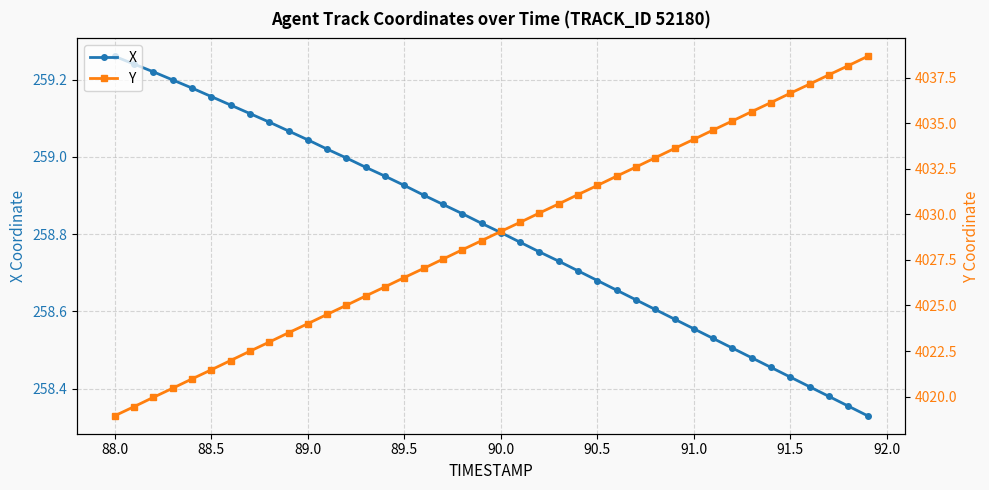

Reading left to right, list all the values displayed in this chart.

X: 259.3	259.2	259.2	259.2	259.2	259.2	259.1	259.1	259.1	259.1	259.0	259.0	259.0	259.0	258.9	258.9	258.9	258.9	258.9	258.8	258.8	258.8	258.8	258.7	258.7	258.7	258.7	258.6	258.6	258.6	258.6	258.5	258.5	258.5	258.5	258.4	258.4	258.4	258.4	258.3
Y: 4018.9	4019.4	4020.0	4020.5	4021.0	4021.5	4022.0	4022.5	4023.0	4023.5	4024.0	4024.5	4025.0	4025.5	4026.0	4026.5	4027.0	4027.5	4028.1	4028.6	4029.1	4029.6	4030.1	4030.6	4031.1	4031.6	4032.1	4032.6	4033.1	4033.6	4034.1	4034.6	4035.1	4035.6	4036.1	4036.6	4037.1	4037.7	4038.2	4038.7